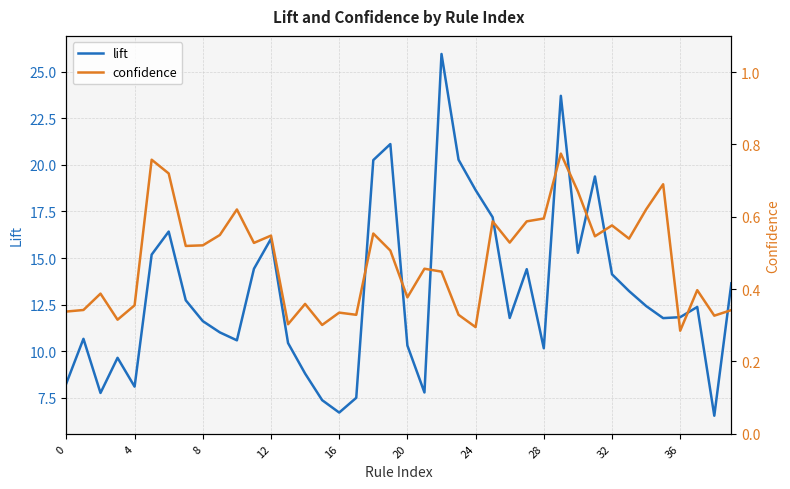

List the series in order of their overall mean, highest first.

lift, confidence